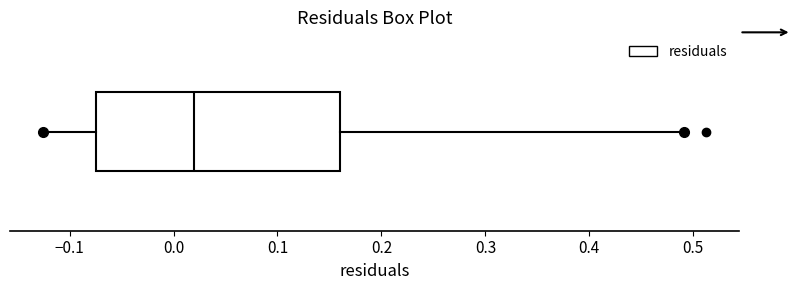

Transcribe this box plot: give where the median line is, the range the box spans, and where the two whiskers end, as read against the x-axis. The values are not printed on the chart, so give them approximately, as read against the axis.

median 0.02, box -0.07 to 0.16, whiskers -0.13 to 0.49